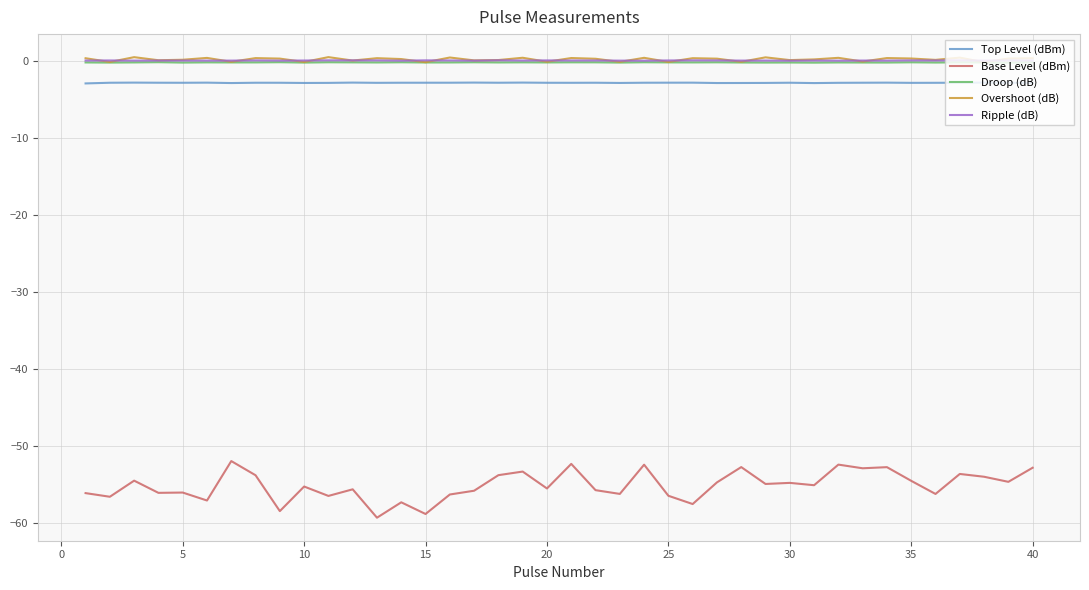

What is the sum of all Droop (dB) values?

-5.7